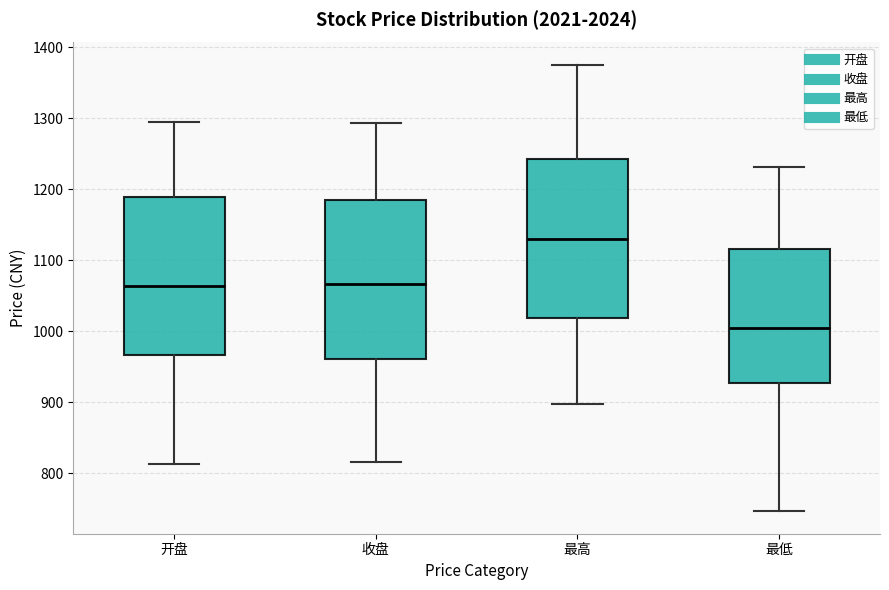

Where does the upper whisker of the box for 开盘 end on the y-axis? The values are not printed on the chart, so give them approximately, as read against the axis.

1290